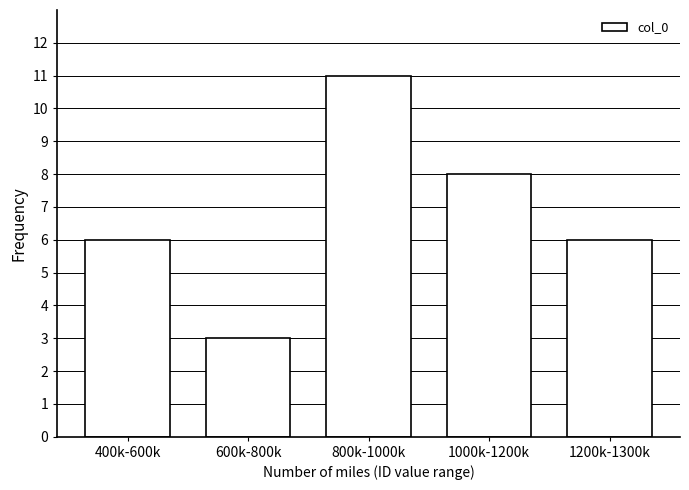

Reading left to right, extract all data points from this chart.

6	3	11	8	6